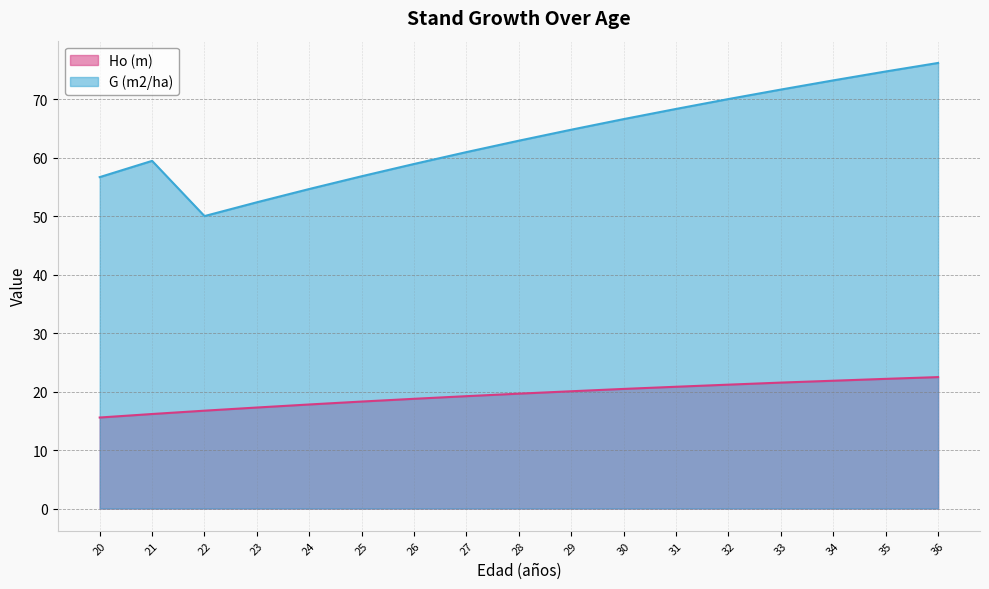

Reading right to left, extract all data points from this chart.

Ho (m): 36=22.5	35=22.2	34=21.9	33=21.5	32=21.2	31=20.8	30=20.4	29=20.1	28=19.6	27=19.2	26=18.8	25=18.3	24=17.8	23=17.3	22=16.7	21=16.2	20=15.6
G (m2/ha): 36=76.2	35=74.7	34=73.2	33=71.6	32=70.0	31=68.3	30=66.6	29=64.8	28=62.9	27=60.9	26=58.9	25=56.8	24=54.6	23=52.4	22=50.0	21=59.4	20=56.7